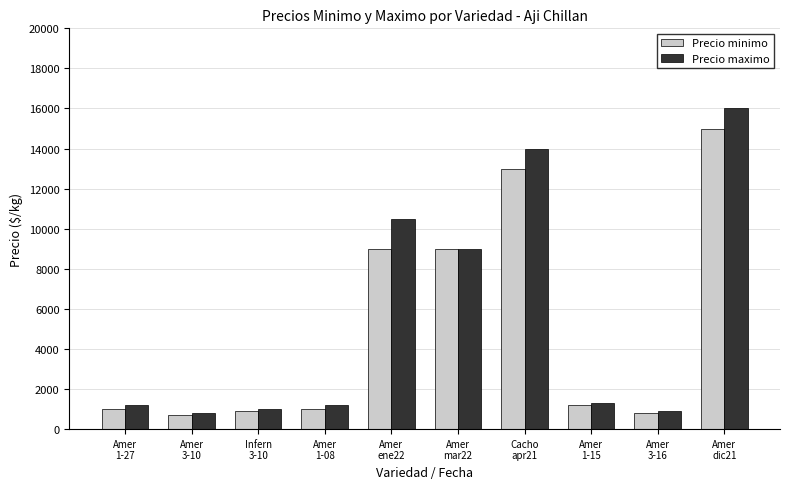

How many bars are there in each group?

2